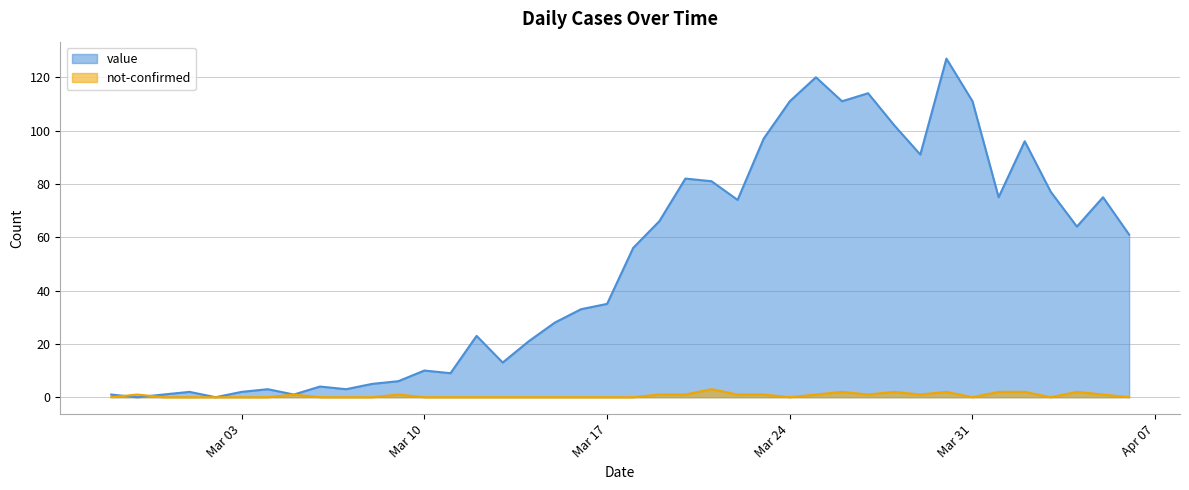

What is the sum of the value values at 2020-03-06 and 2020-03-29?

95